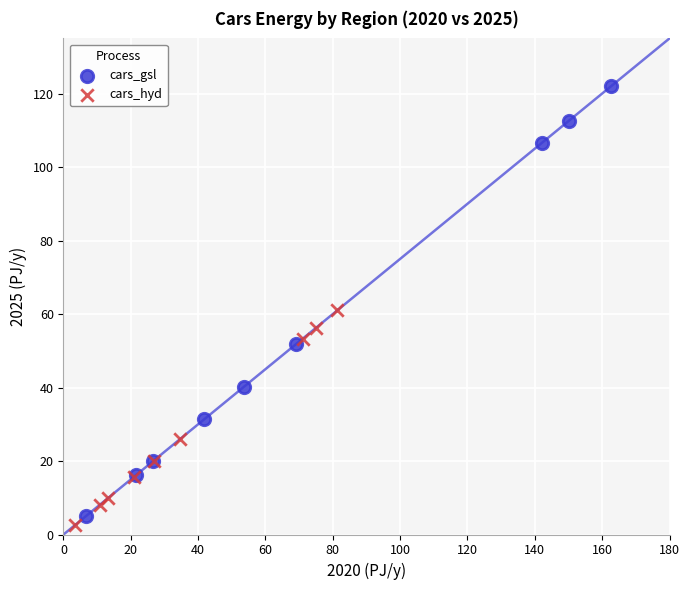

Which series contains the lowest Y value?

cars_hyd